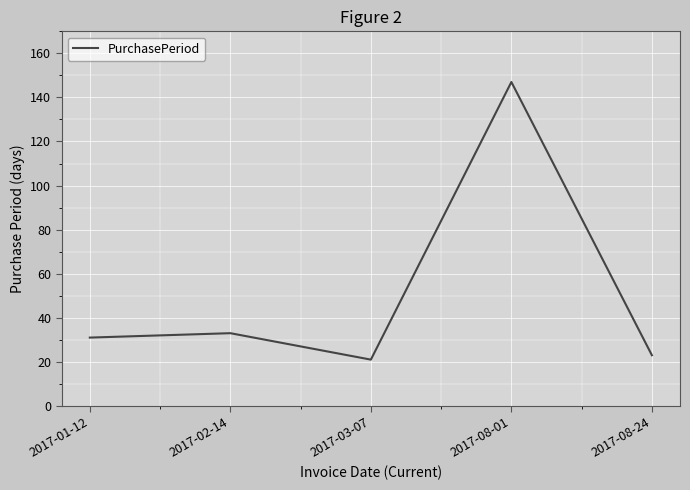

Read the value at 2017-01-12, to the nearest 10.

30